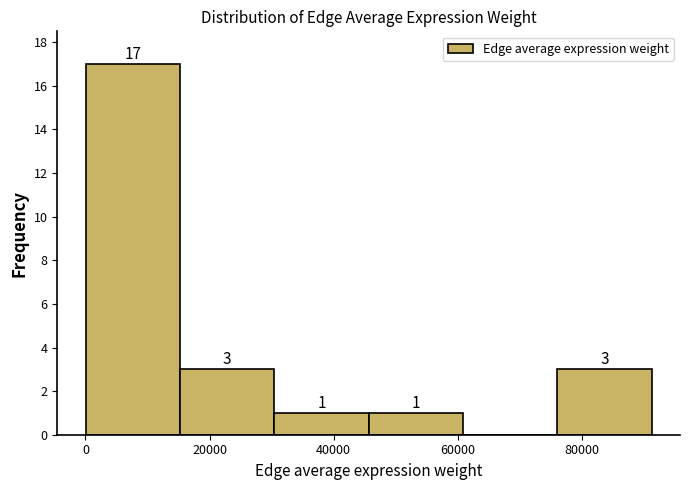

Which range on the x-axis has the tallest bar?

0 to 16000